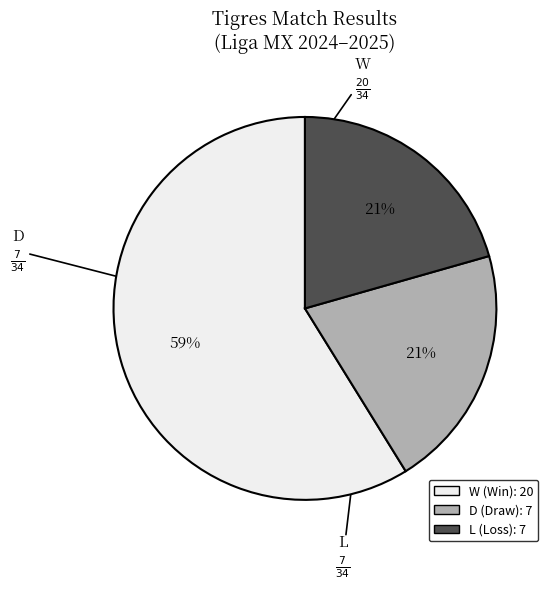

Do W and D together represent more than half of the pie?

Yes